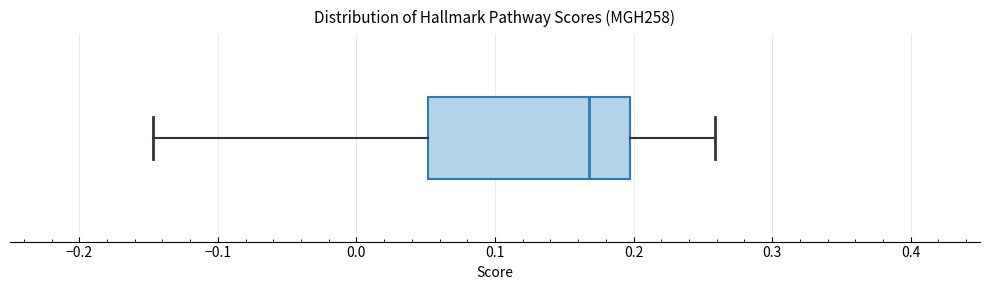

Read this box plot against the x-axis: the position of the median line, the range covered by the box, and the ends of both whiskers. The values are not printed on the chart, so give them approximately, as read against the axis.

median 0.17, box 0.05 to 0.20, whiskers -0.15 to 0.26